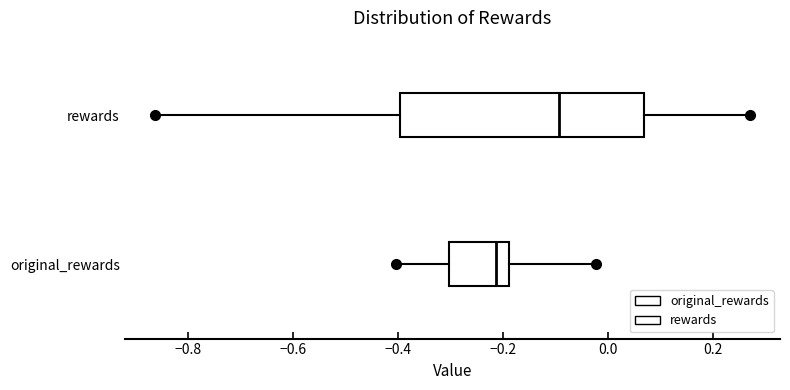

Where is the right edge of the box for rewards on the x-axis? The values are not printed on the chart, so give them approximately, as read against the axis.

0.06